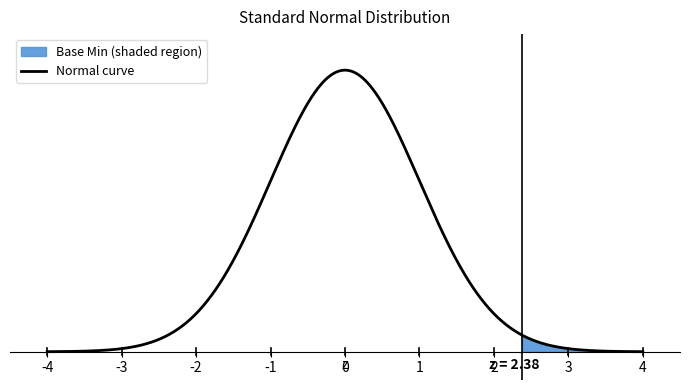

How many lines are shown in the chart?

1